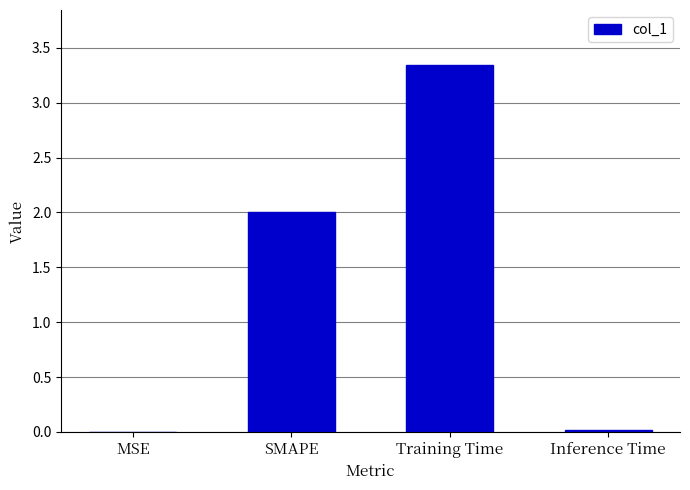

At which category does the chart reach its peak across all series?

Training Time